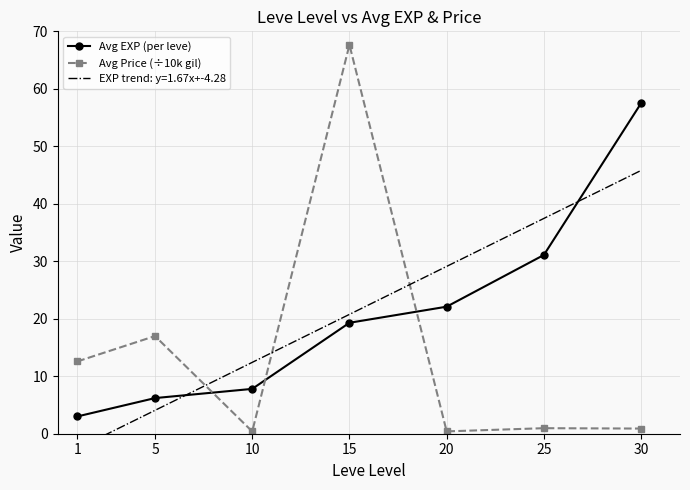

True or false: Avg Price (÷10k gil) has a value of 0.5 at 30.

False